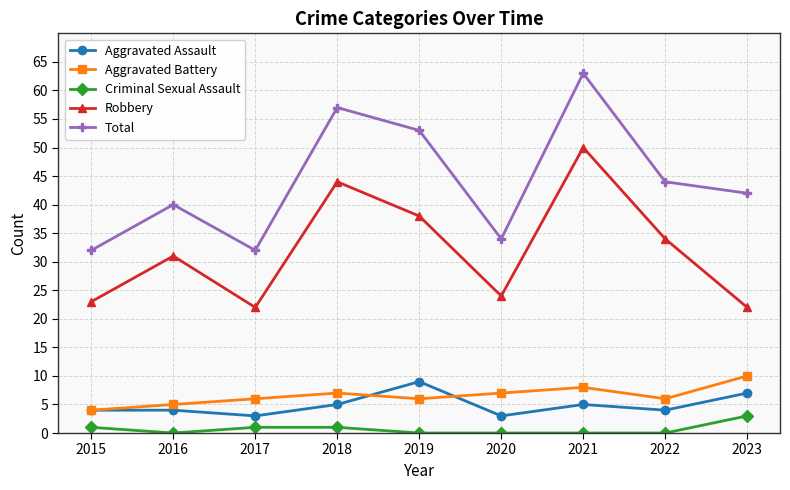

What are all the series names shown in the legend?

Aggravated Assault, Aggravated Battery, Criminal Sexual Assault, Robbery, Total